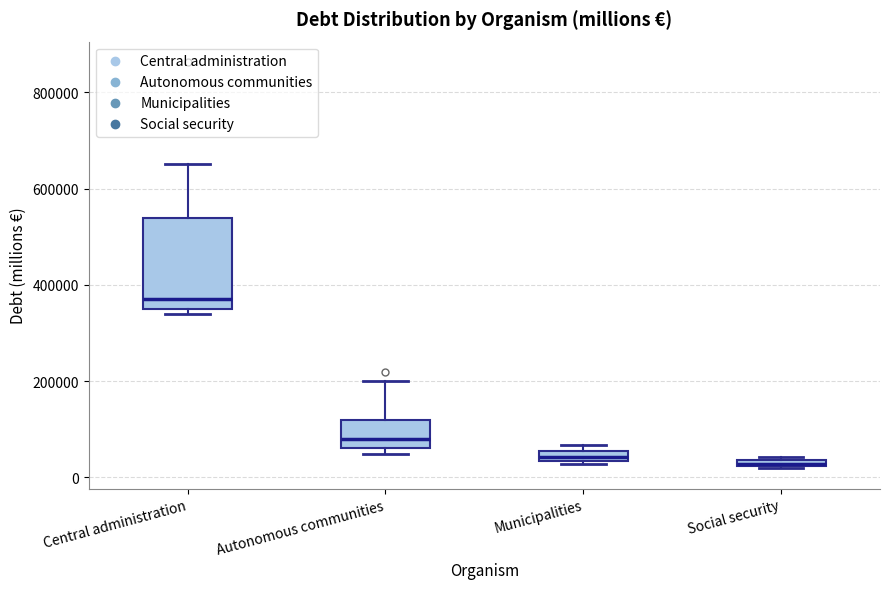

Which box is the tallest, from its lower edge to its upper edge?

Central administration